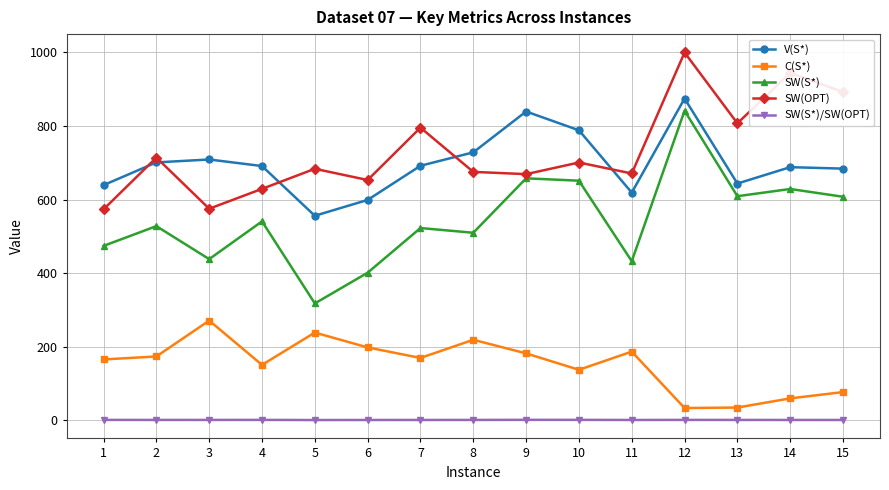

Where is the first local maximum for C(S*)?

3